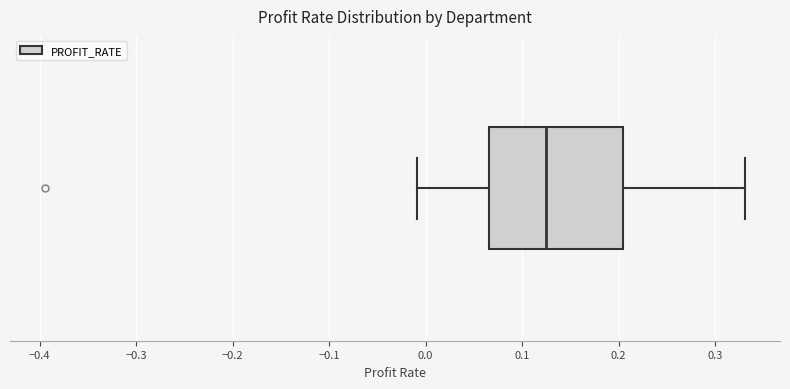

Transcribe this box plot: give where the median line is, the range the box spans, and where the two whiskers end, as read against the x-axis. The values are not printed on the chart, so give them approximately, as read against the axis.

median 0.12, box 0.07 to 0.20, whiskers -0.01 to 0.33